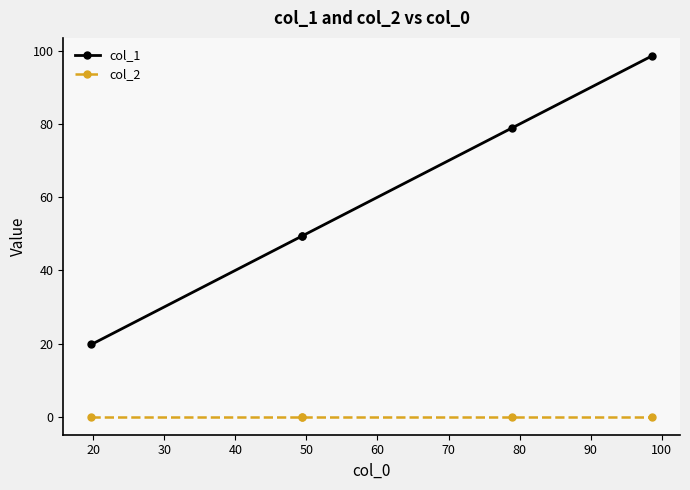

How many distinct data groups are displayed?

2